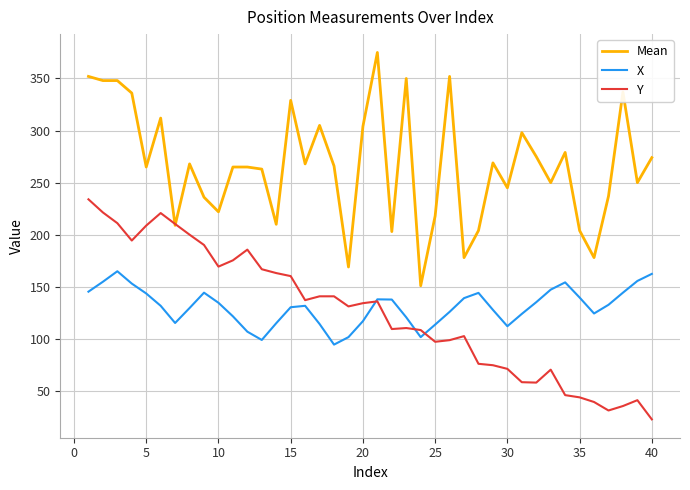

True or false: X and Mean cross at least once.

False